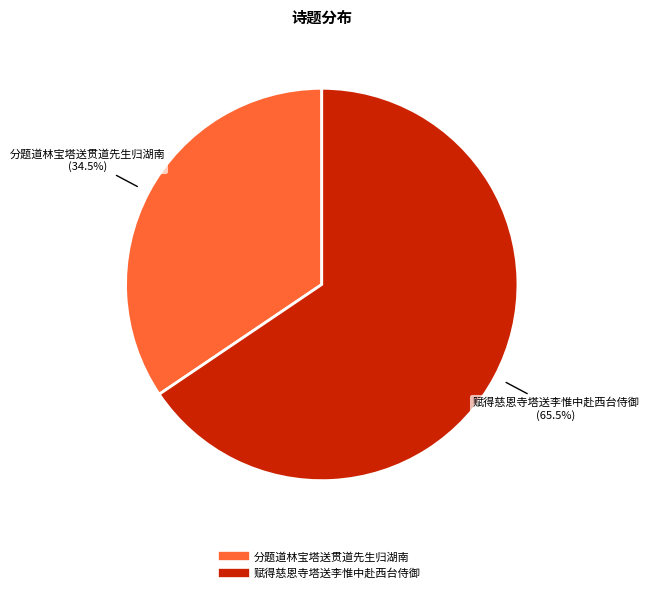

Which category accounts for the majority?

赋得慈恩寺塔送李惟中赴西台侍御